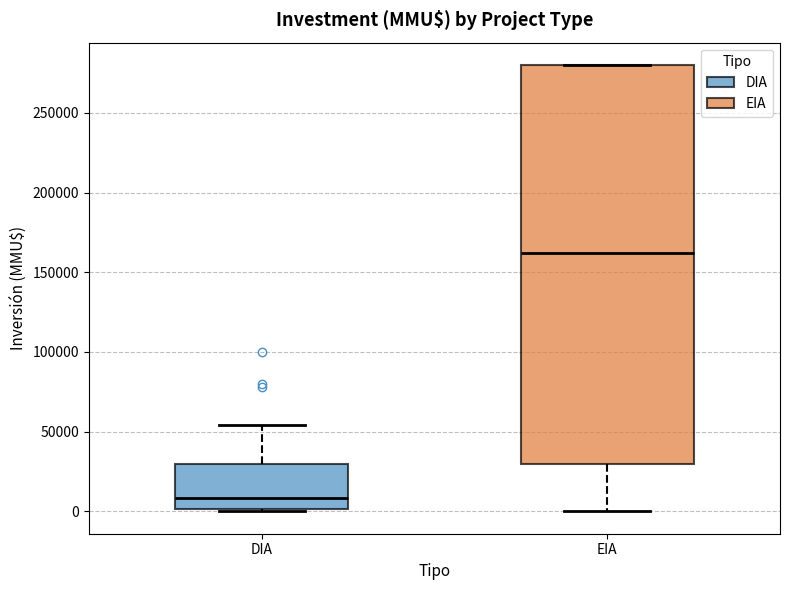

Where does the median line of the box for EIA sit on the y-axis? The values are not printed on the chart, so give them approximately, as read against the axis.

160000